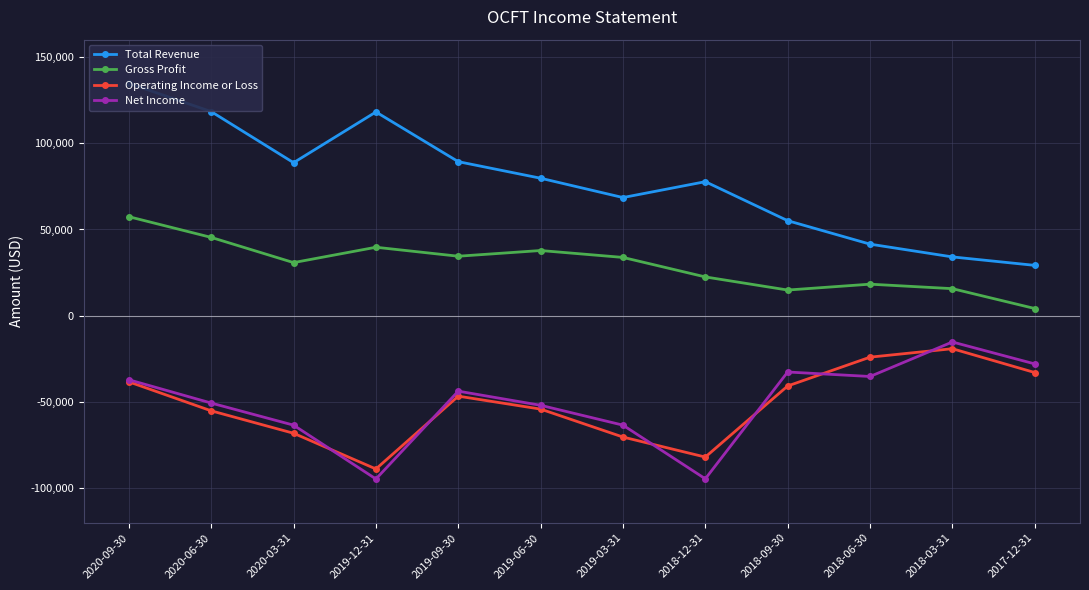

Reading left to right, what are all the values shown in this chart?

Total Revenue: 134700	118300	88700	118100	89300	79700	68500	77700	55100	41500	34100	29200
Gross Profit: 57400	45400	30800	39700	34500	37800	33800	22500	14900	18300	15700	4200
Operating Income or Loss: -38300	-55100	-68100	-88800	-46600	-54100	-70300	-81900	-40700	-24000	-19100	-32900
Net Income: -37100	-50600	-63400	-94600	-43700	-51900	-63400	-94500	-32600	-35200	-15200	-27900